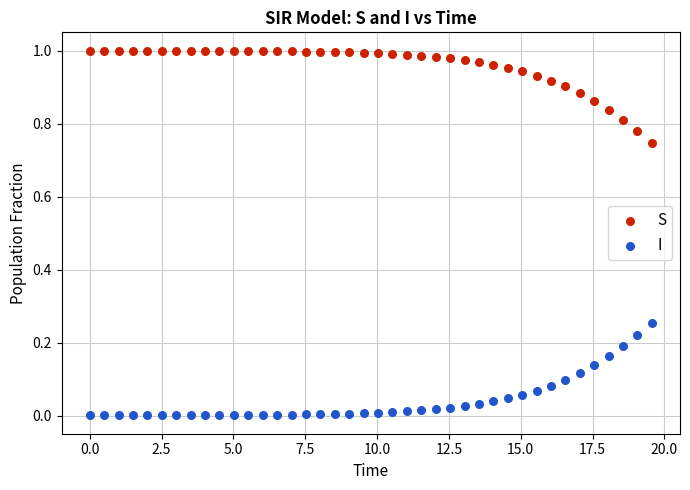

Which series reaches the maximum Y coordinate?

S